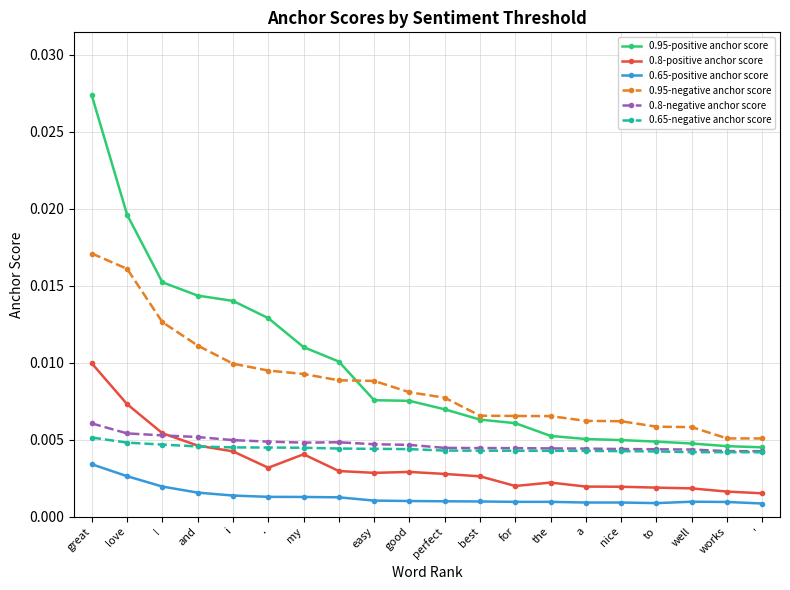

At how many categories does at least one series exceed 0?

20